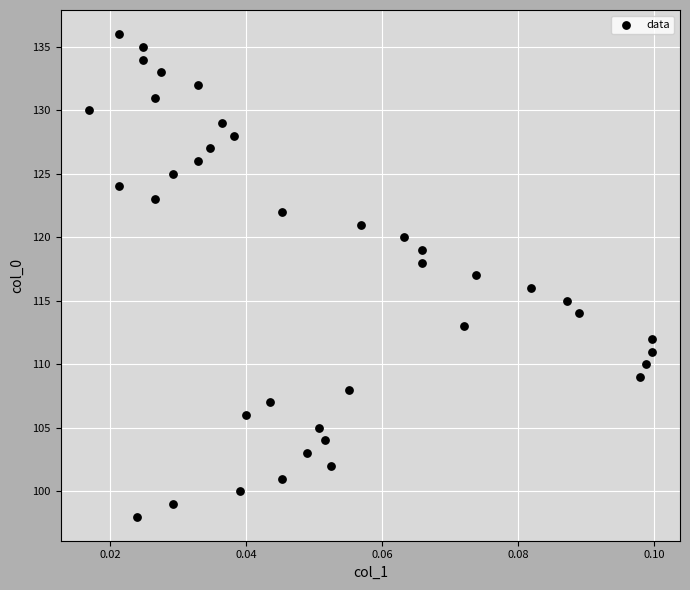

What is the range of Y values (max minus min)?

38